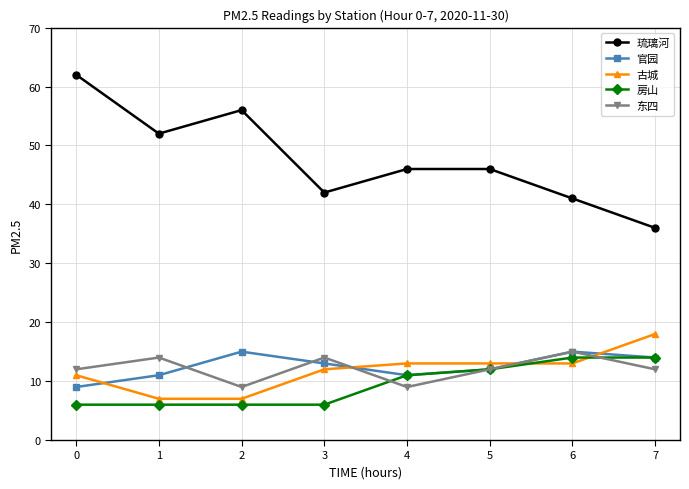

At which label is 房山 closest to 10?

4